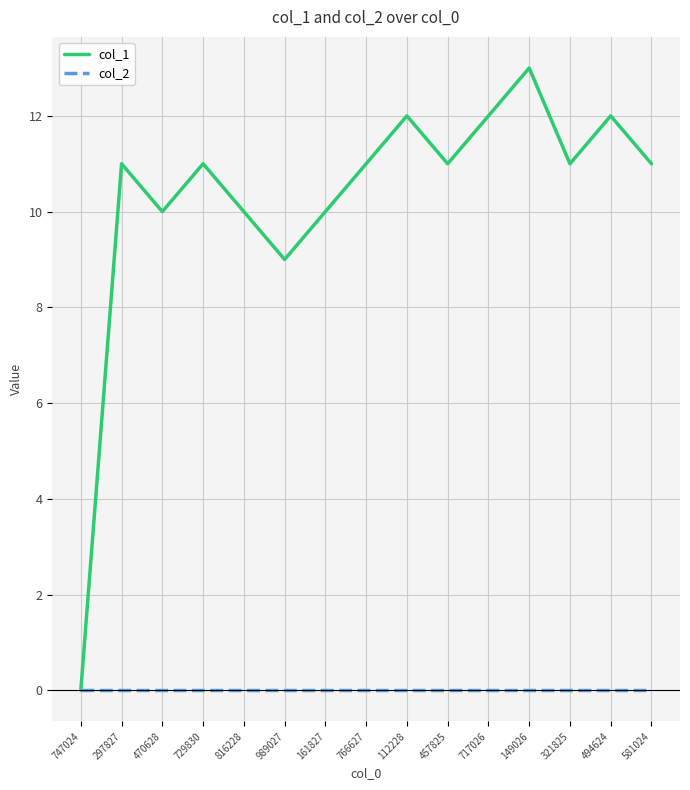

What is the average value of the col_1 series?

10